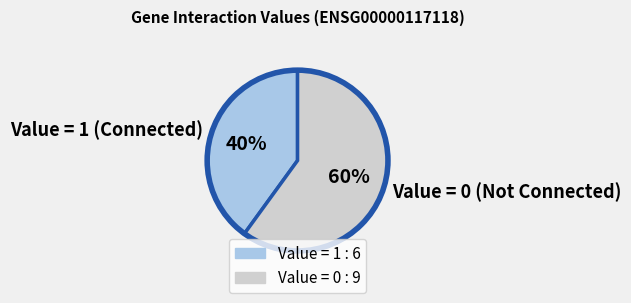

Which slice is the largest?

Value = 0 (Not Connected)